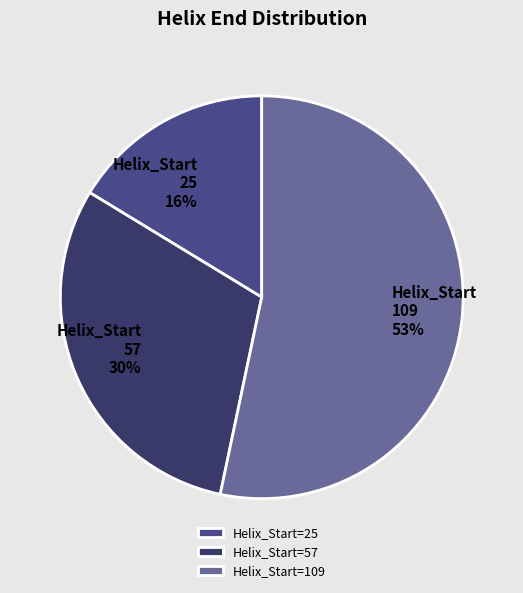

To the nearest percent, what is the difference between the largest and smallest slice percentages?

37%